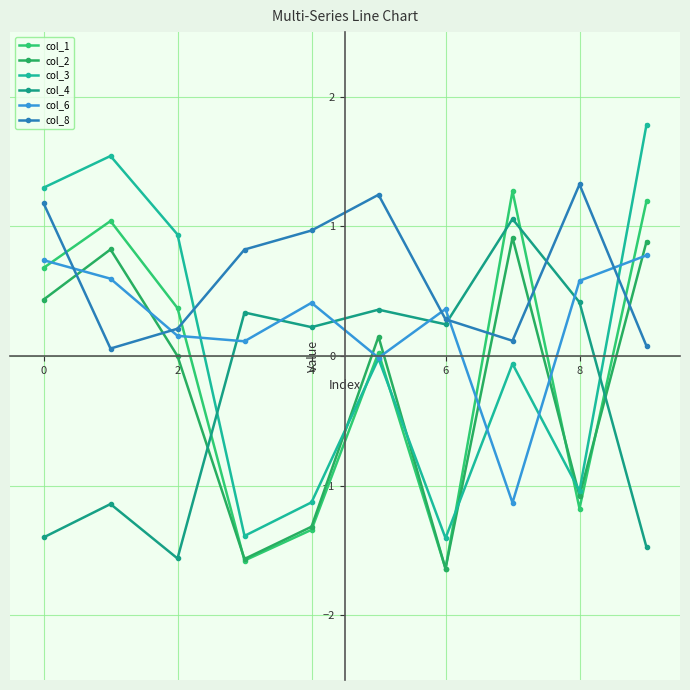

How many data points does each series have?

10